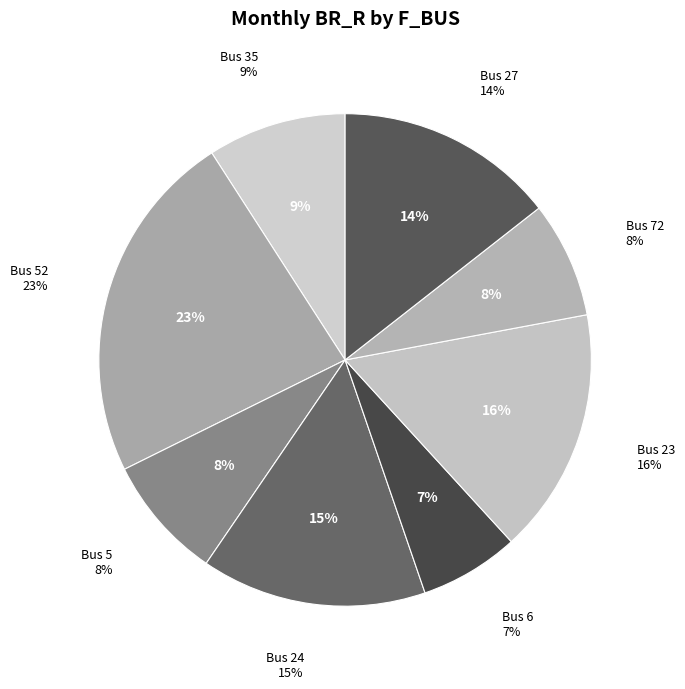

Count the number of slices in the pie.

9